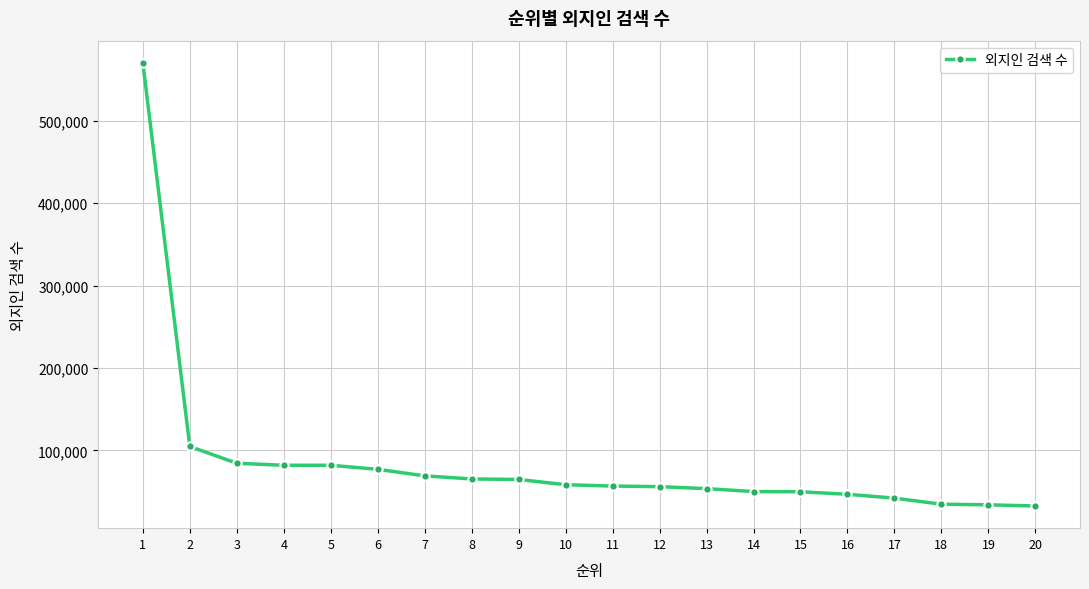

What is the maximum value shown in the chart?

570042